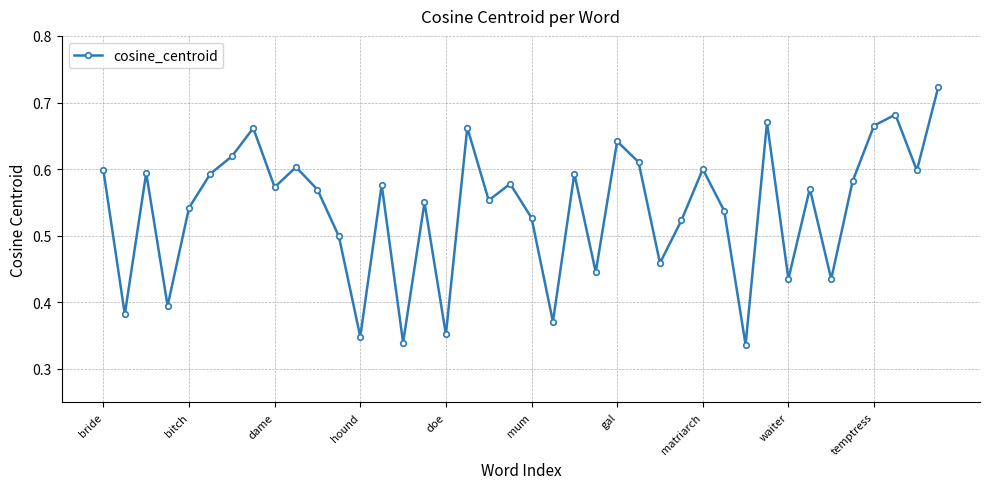

What is the sum of all values?

21.6